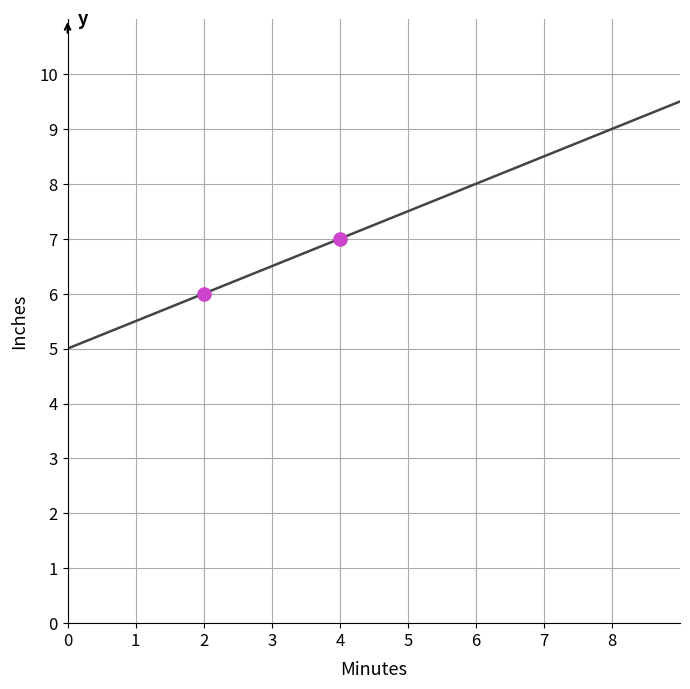

What is the average X value?

3